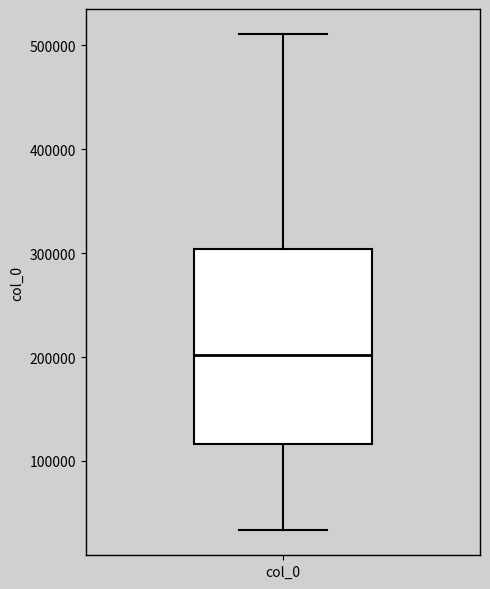

Where is the upper edge of the box for col_0 on the y-axis? The values are not printed on the chart, so give them approximately, as read against the axis.

300000